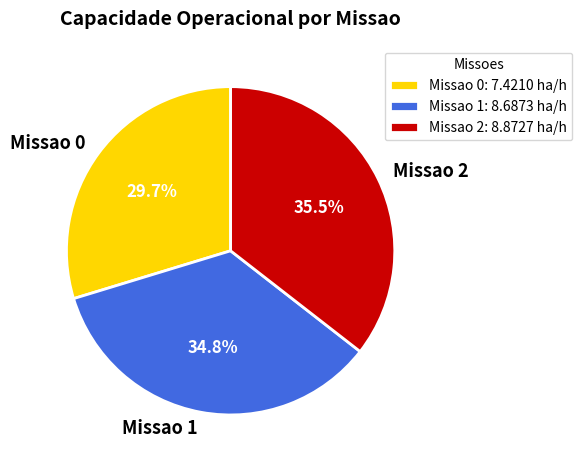

Approximately how many times larger is the value at Missao 0 compared to Missao 2?

0.8